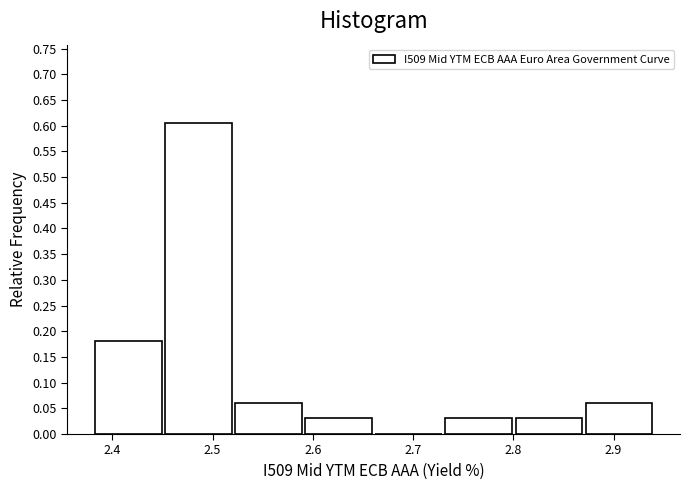

What is the height of the bar covering 2.73 to 2.80 on the x-axis? Neither the bar edges nor the heights are printed on the chart, so give them approximately, as read against the axes.

0.030